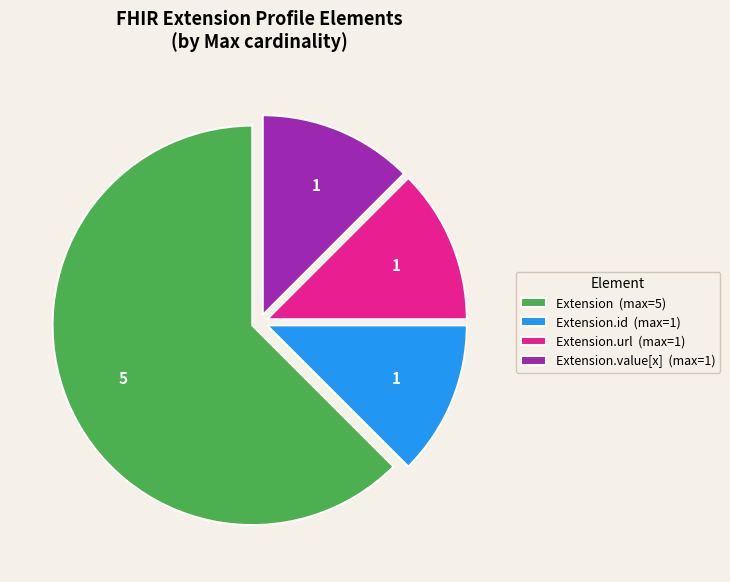

Count the number of slices in the pie.

4